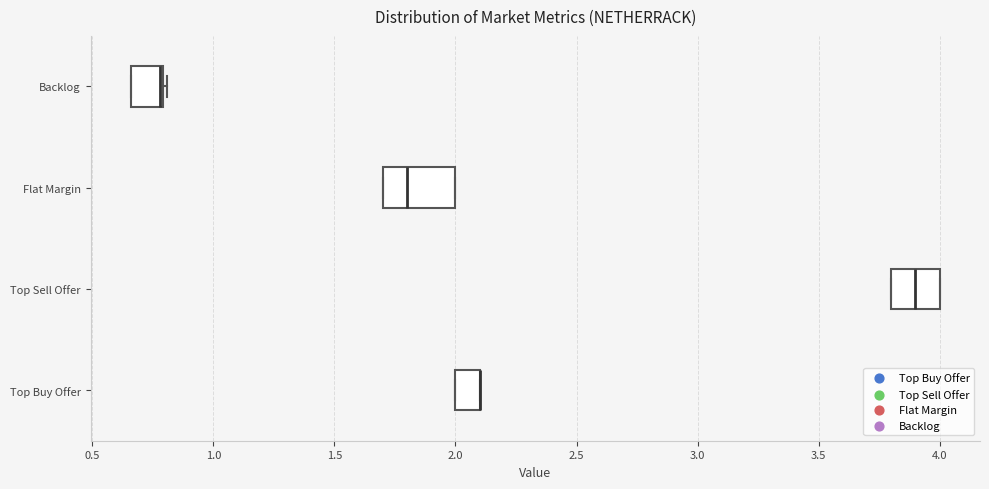

Reading bottom to top, transcribe this box plot: for each box, give where its median line is, the range the box spans, and where its two whiskers end, as read against the x-axis. The values are not printed on the chart, so give them approximately, as read against the axis.

Top Buy Offer: median 2.10 (drawn on the box's right edge), box 2.00 to 2.10, whiskers 2.00 to 2.10
Top Sell Offer: median 3.90, box 3.80 to 4.00, whiskers 3.80 to 4.00
Flat Margin: median 1.80, box 1.70 to 2.00, whiskers 1.70 to 2.00
Backlog: median 0.80 (drawn on the box's right edge), box 0.65 to 0.80, whiskers 0.65 to 0.80 (just right of the box's right edge)